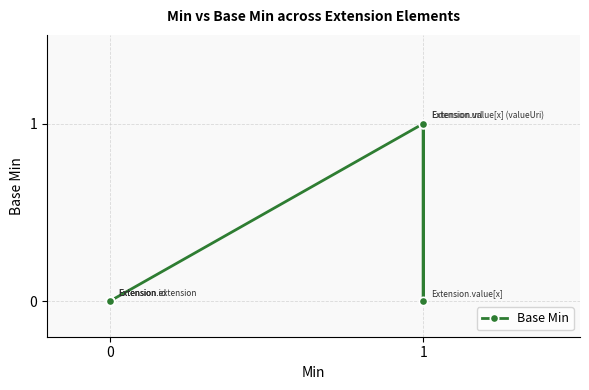

Is this an area chart (filled region under the line)?

No